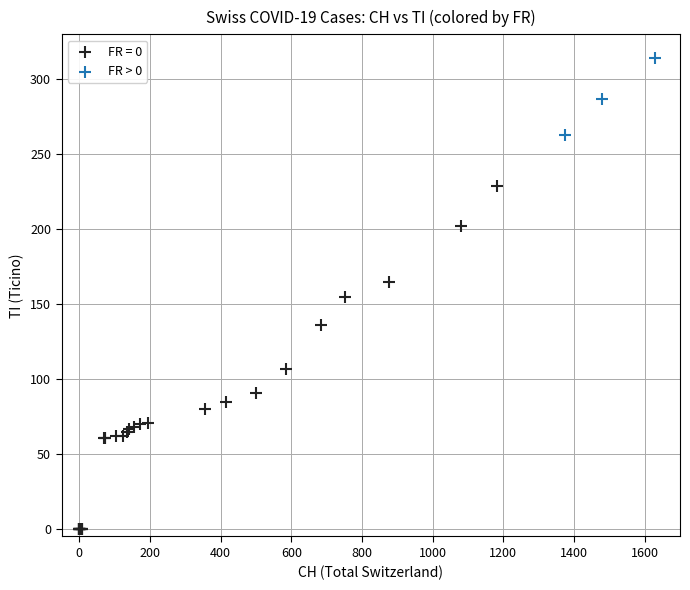

Which series contains the highest Y value?

FR > 0